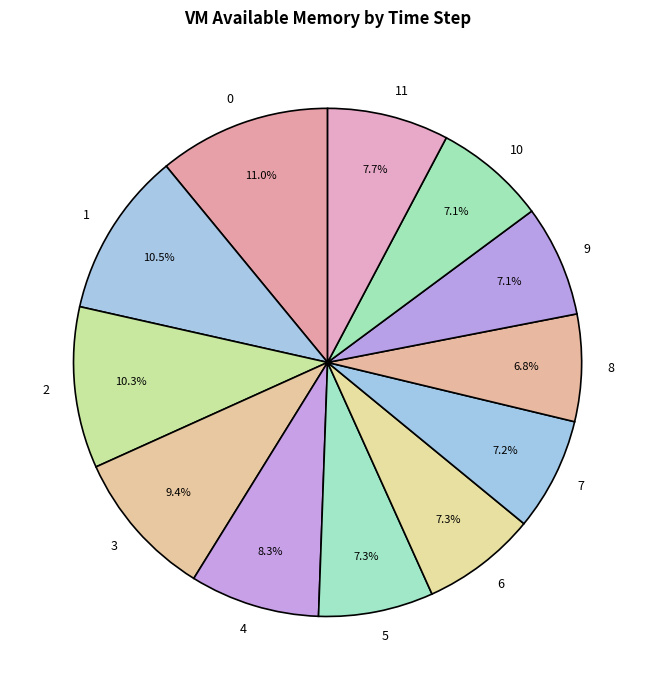

How many segments does this pie chart have?

12